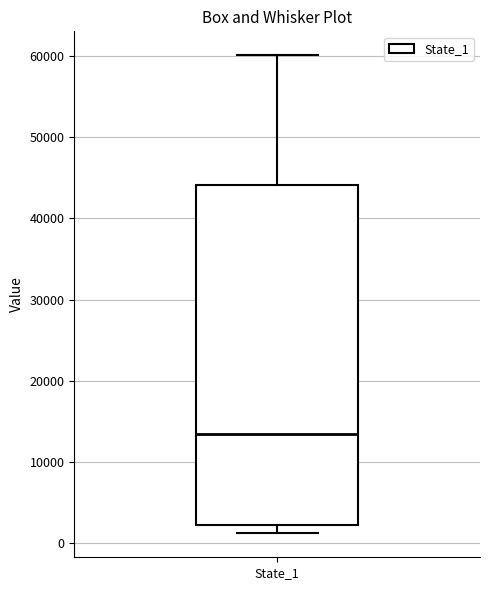

Where is the upper edge of the box for State_1 on the y-axis? The values are not printed on the chart, so give them approximately, as read against the axis.

44000